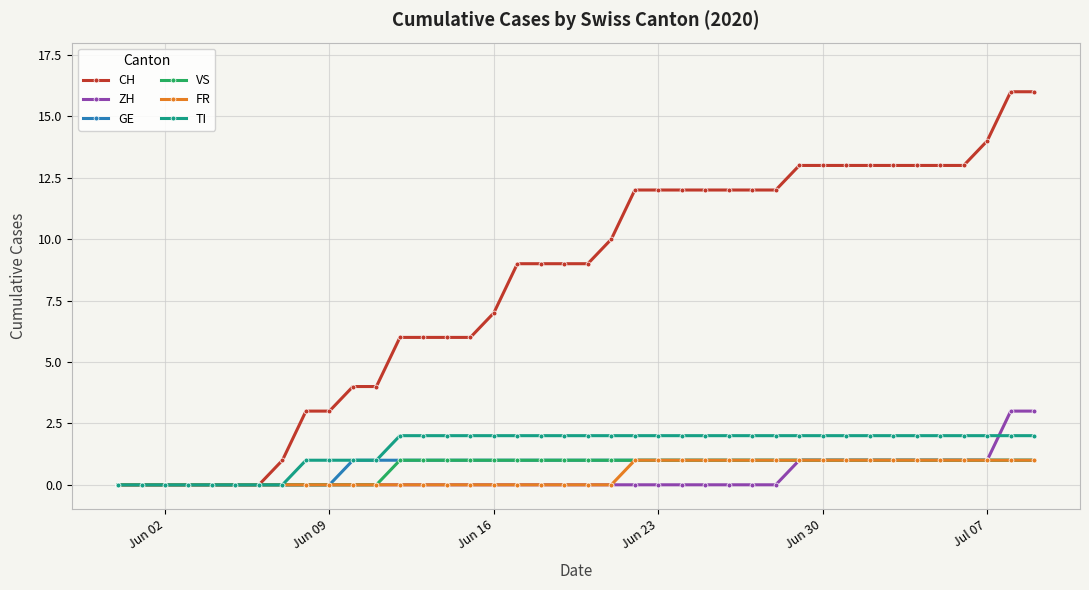

Which series has the widest spread of values?

CH